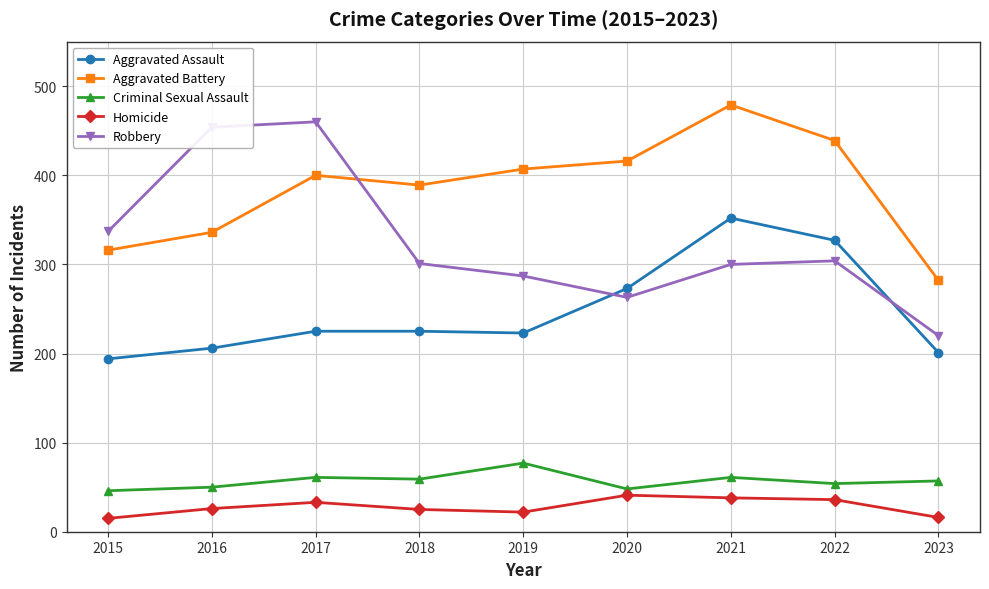

How many lines are shown in the chart?

5